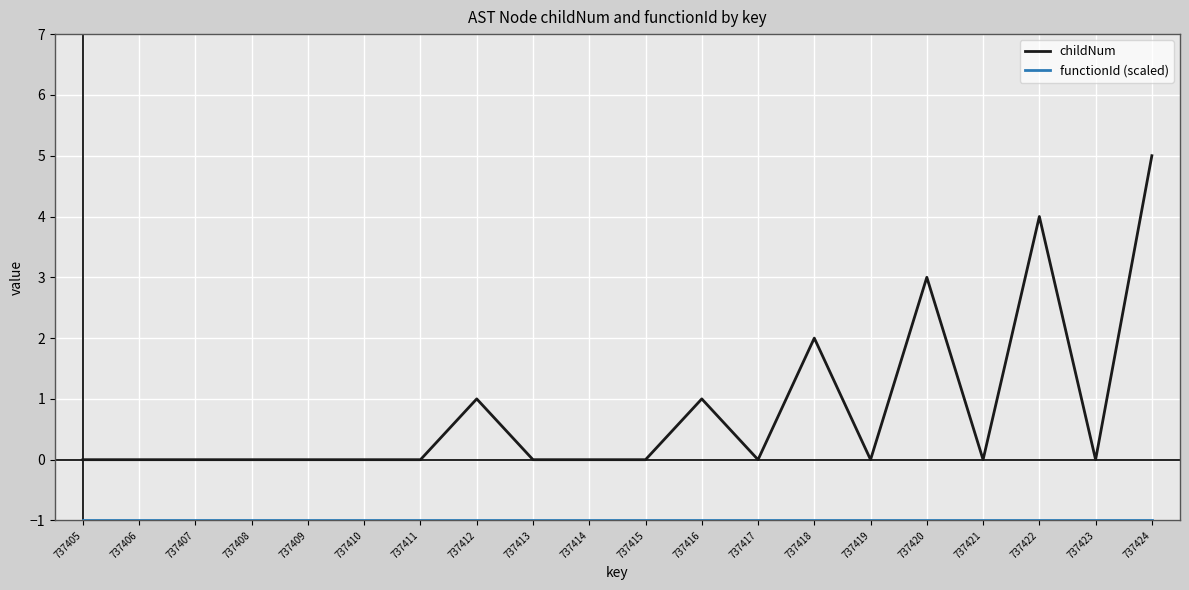

Which series has the widest spread of values?

childNum